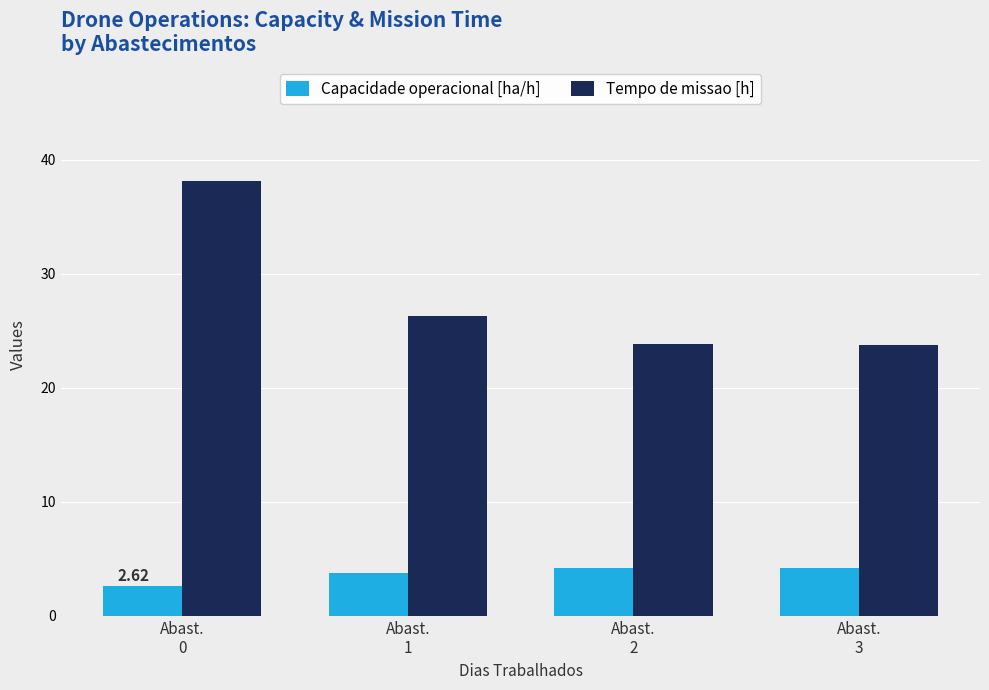

What is the value of the Tempo de missao [h] bar at the 1st from the left?

38.1